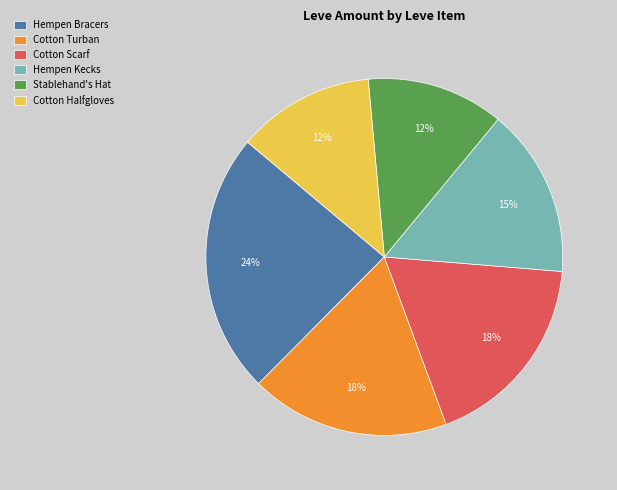

Do Cotton Halfgloves and Hempen Kecks together represent more than half of the pie?

No